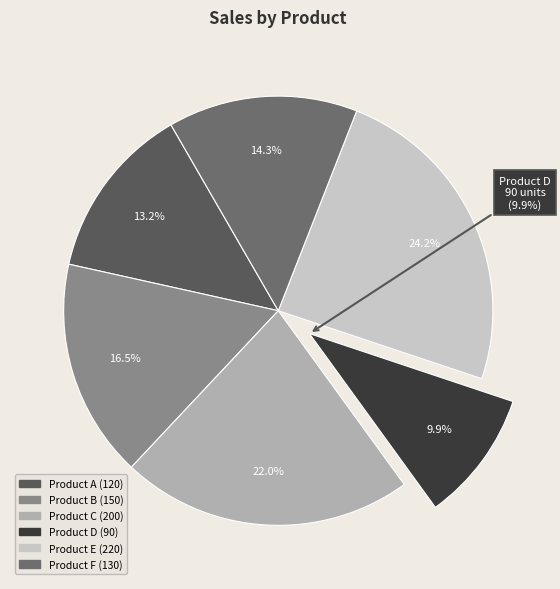

Do Product F and Product A together represent more than half of the pie?

No